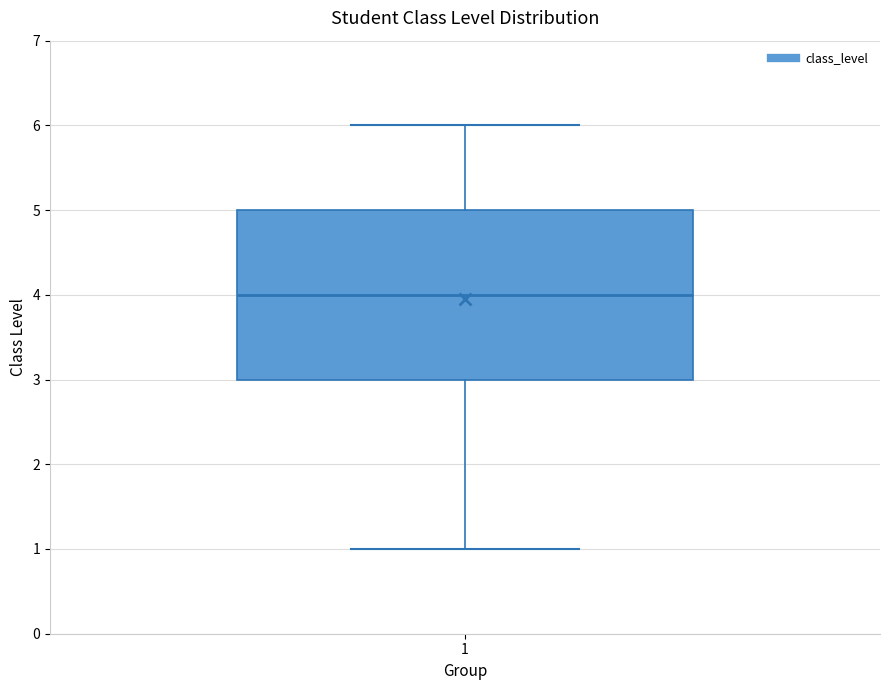

Read this box plot against the y-axis: the position of the median line, the range covered by the box, and the ends of both whiskers. The values are not printed on the chart, so give them approximately, as read against the axis.

median 4, box 3 to 5, whiskers 1 to 6